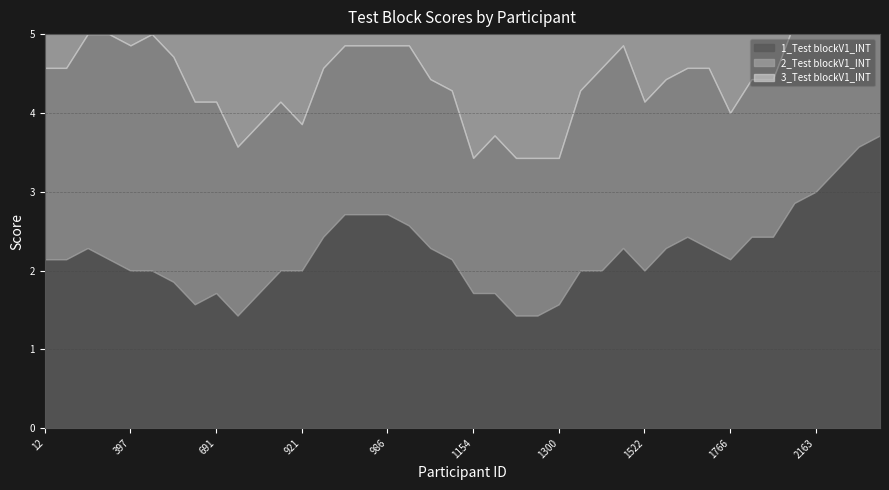

The value of 1_Test blockV1_INT at 178 is 3. True or false?

False